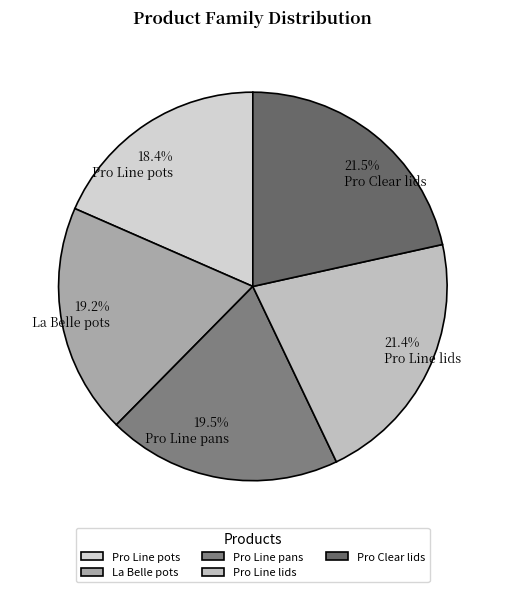

How many segments does this pie chart have?

5